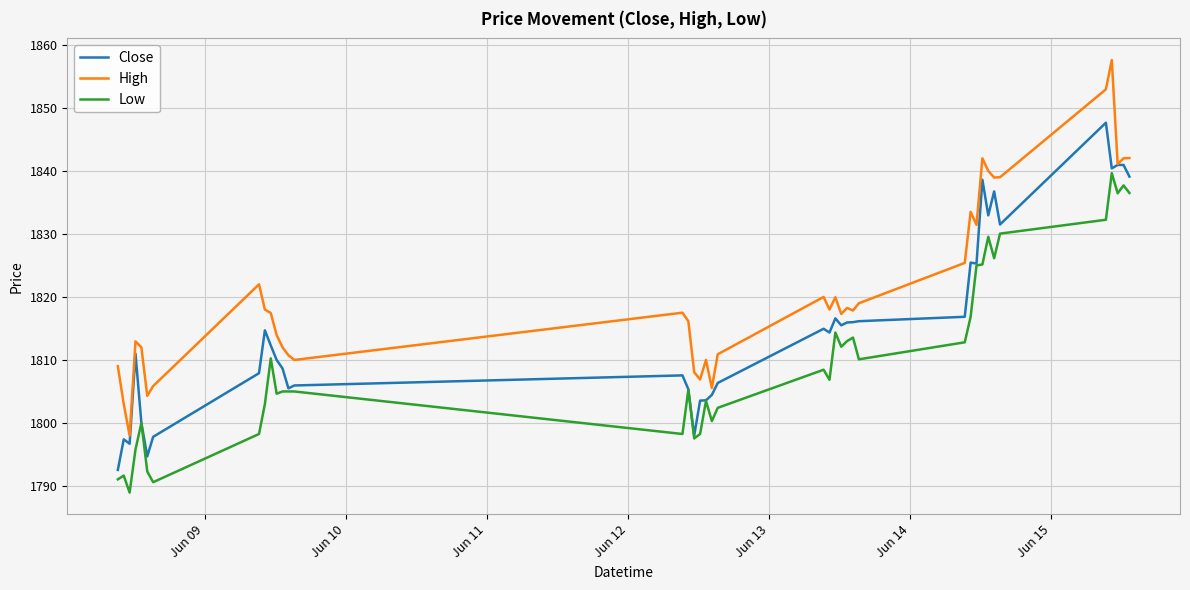

Rank the series by their maximum value, from lowest to highest.

Low, Close, High